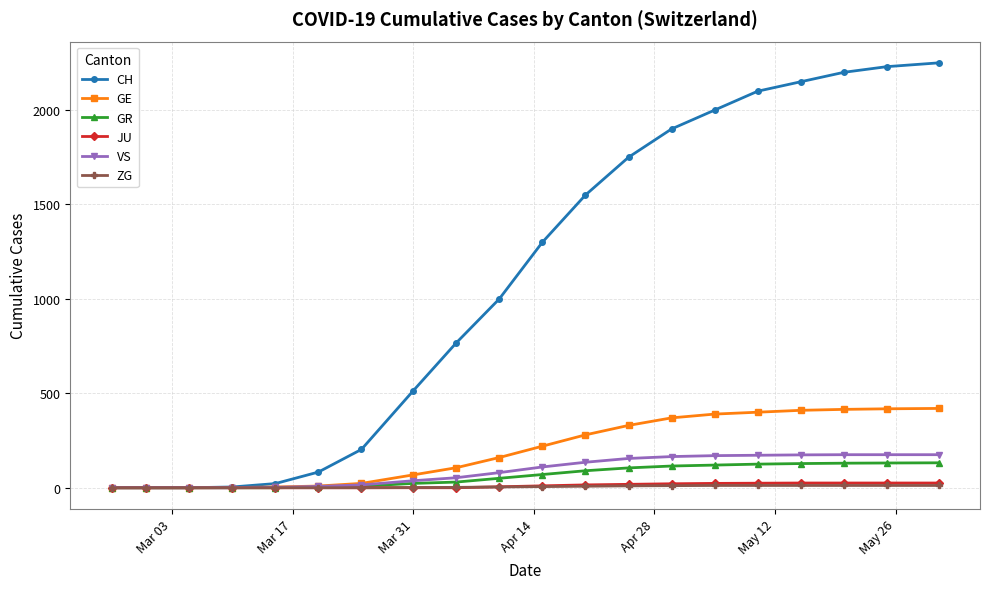

Which series has the largest range (max minus min)?

CH